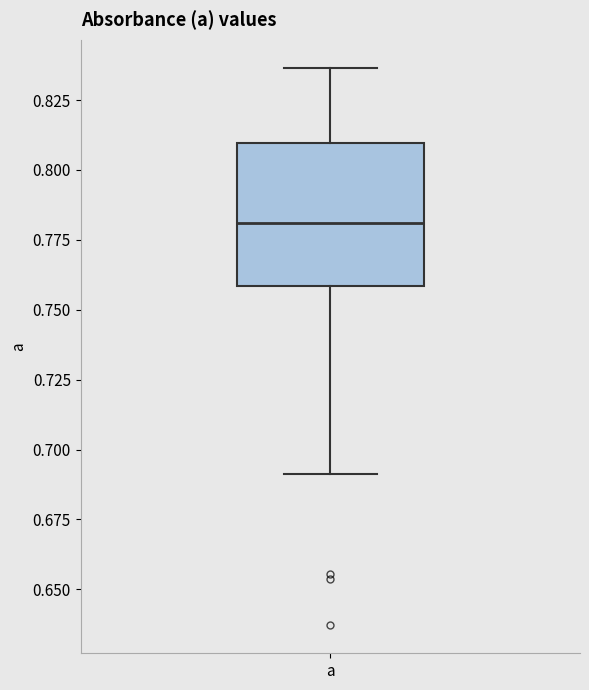

Where does the median line of the box for a sit on the y-axis? The values are not printed on the chart, so give them approximately, as read against the axis.

0.780